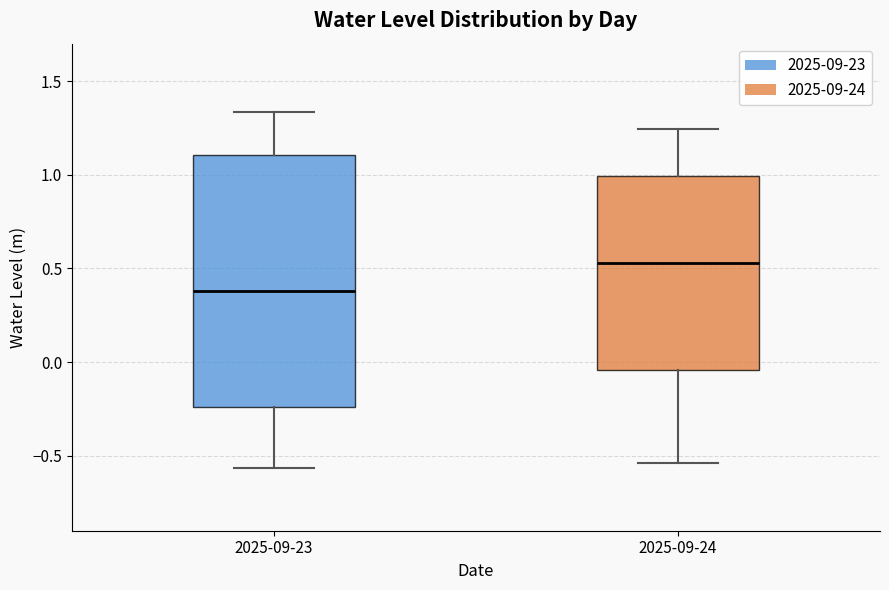

Comparing the boxes themselves (not the whiskers), which one is the tallest?

2025-09-23